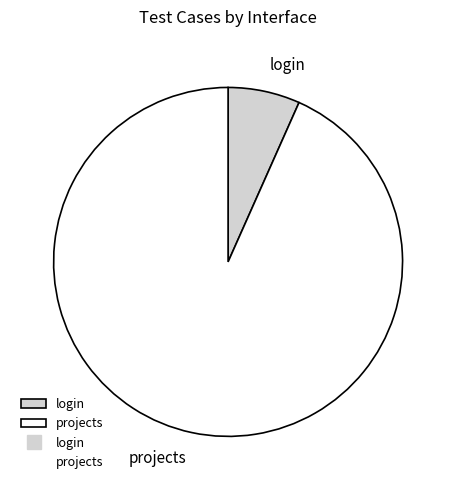

Which slice is the smallest?

login